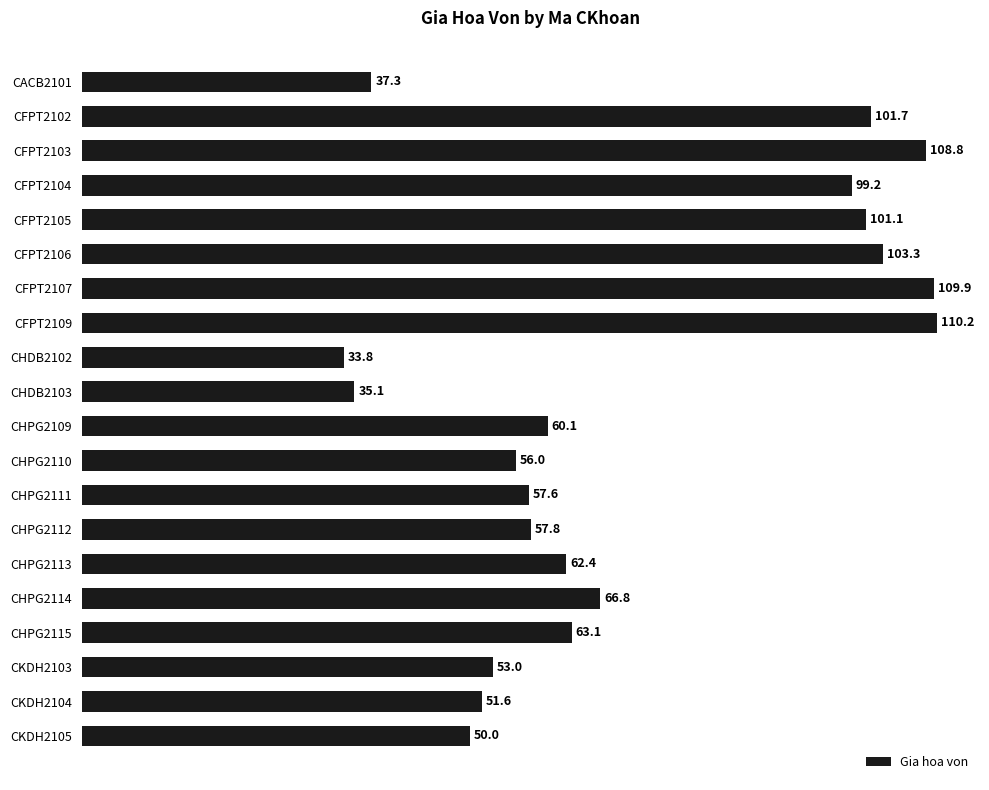

What is the difference between the values at CHPG2114 and CKDH2105?

16.8